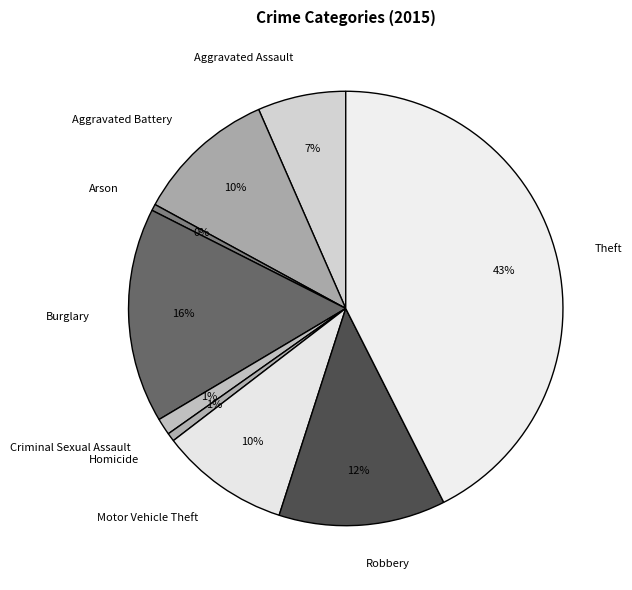

How many segments does this pie chart have?

9